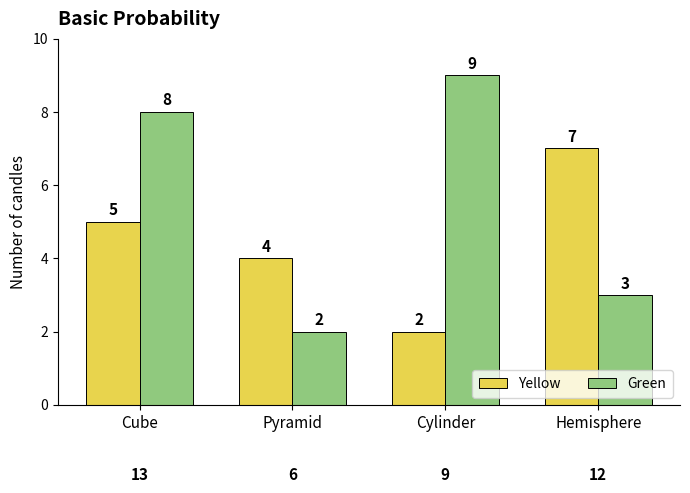

Which series has the widest spread of values?

Green